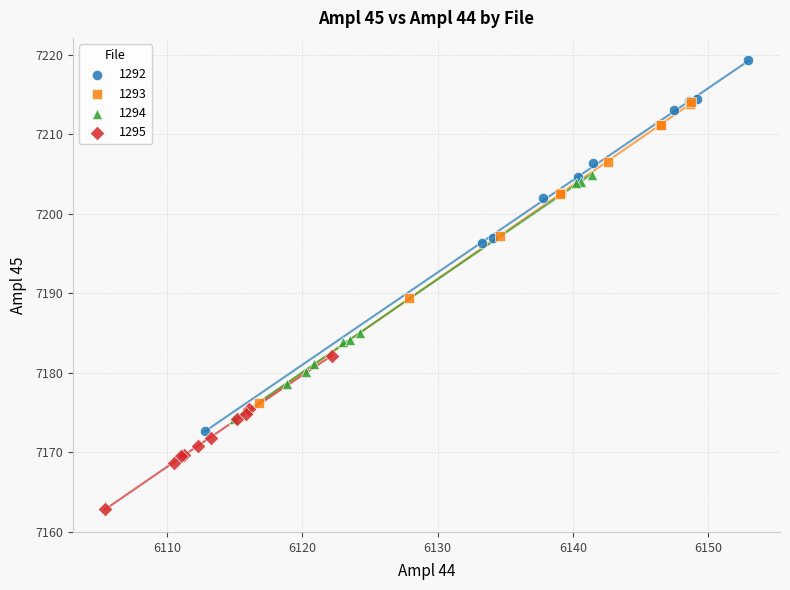

Which series contains the highest Y value?

1292